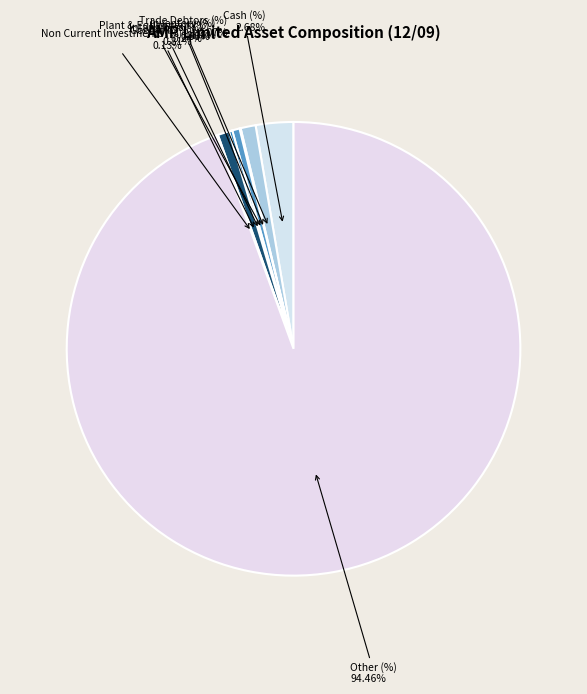

What is the largest slice in the pie chart?

Other (%)